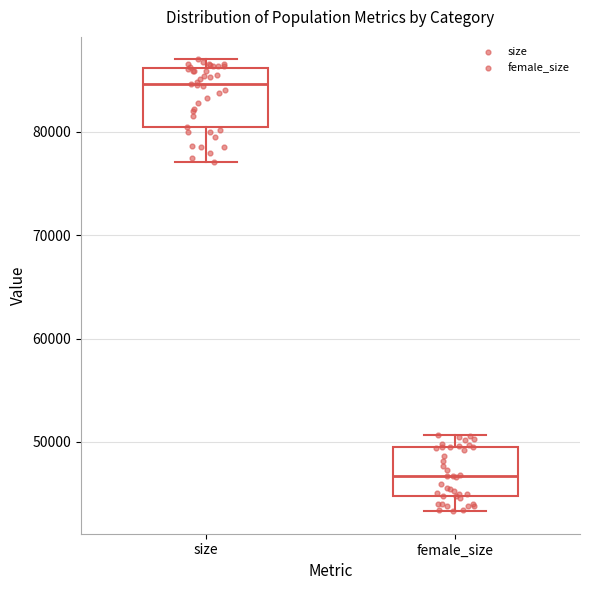

Which box has the highest median line?

size